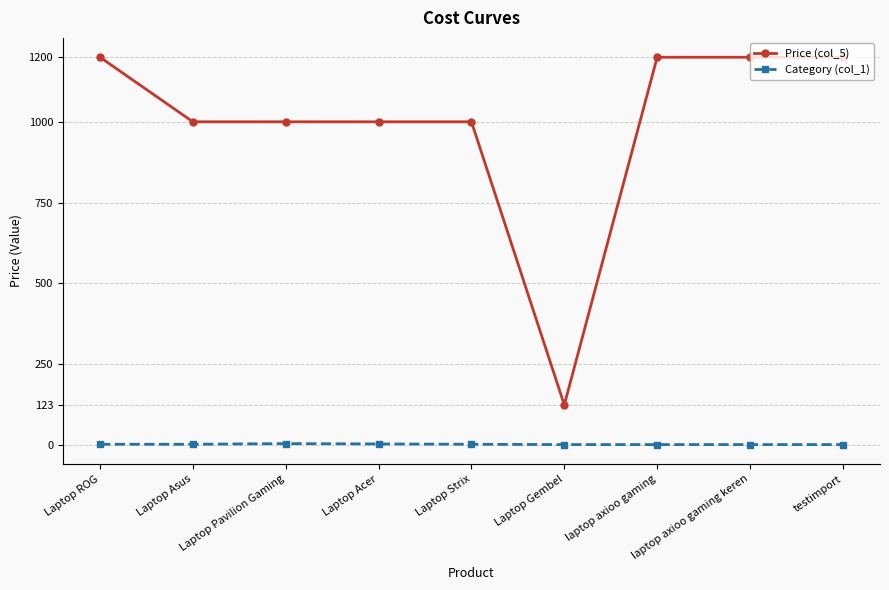

The value of Price (col_5) at testimport is 1200. True or false?

True